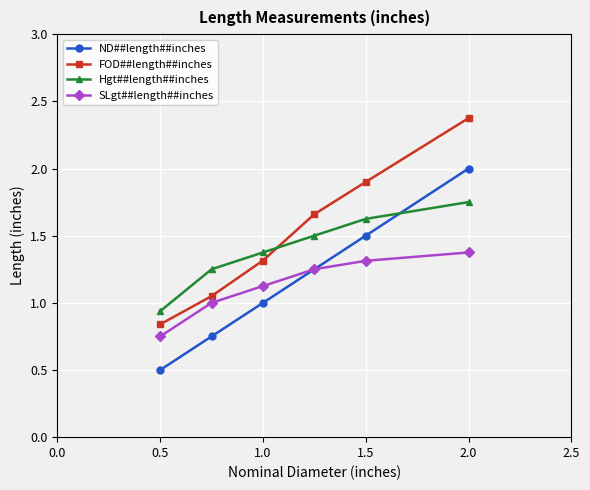

At how many categories does at least one series exceed 0?

6